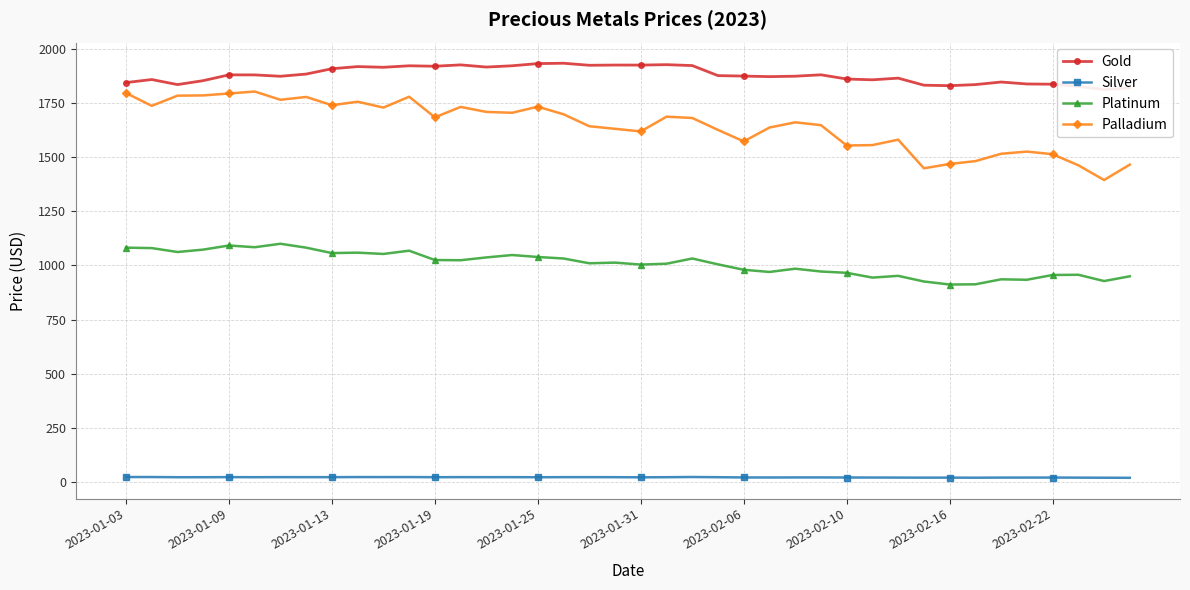

Reading left to right, transcribe all the data shown in this chart.

Gold: 1843.2	1857.3	1834.0	1852.2	1878.8	1878.7	1872.3	1882.5	1907.2	1917.0	1913.8	1920.7	1918.6	1924.9	1914.8	1920.8	1930.8	1932.5	1923.0	1924.1	1923.9	1925.9	1921.7	1875.3	1873.2	1870.7	1872.7	1879.1	1859.7	1856.0	1863.7	1831.2	1829.0	1834.0	1845.8	1836.8	1835.8	1826.0	1811.0	1818.7
Silver: 24.3	24.3	23.4	23.5	23.9	23.5	23.9	23.7	23.7	24.2	24.1	24.2	23.4	23.9	23.7	23.7	23.4	23.7	23.7	23.6	23.0	23.5	24.4	23.5	22.4	22.2	22.4	22.5	22.1	22.0	21.7	21.5	21.6	21.2	21.7	21.8	21.9	21.5	21.1	20.7
Platinum: 1082.0	1080.0	1062.0	1073.0	1092.0	1084.0	1100.0	1082.0	1057.0	1059.0	1053.0	1068.0	1025.0	1024.0	1037.0	1048.0	1039.0	1032.0	1010.0	1013.0	1004.0	1008.0	1032.0	1005.0	980.0	970.0	985.0	972.0	966.0	944.0	952.0	926.0	912.0	913.0	936.0	934.0	956.0	957.0	928.0	950.0
Palladium: 1795.0	1736.0	1783.0	1784.0	1793.0	1802.0	1764.0	1777.0	1739.0	1755.0	1728.0	1778.0	1683.0	1731.0	1708.0	1704.0	1732.0	1697.0	1642.0	1630.0	1618.0	1686.0	1680.0	1625.0	1572.0	1636.0	1660.0	1647.0	1553.0	1555.0	1580.0	1448.0	1468.0	1481.0	1515.0	1525.0	1513.0	1462.0	1394.0	1465.0